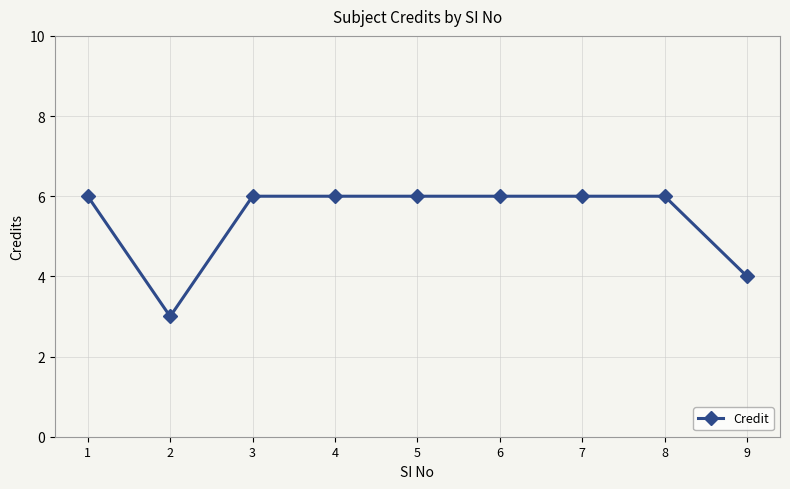

The value at 7 is 6. True or false?

True